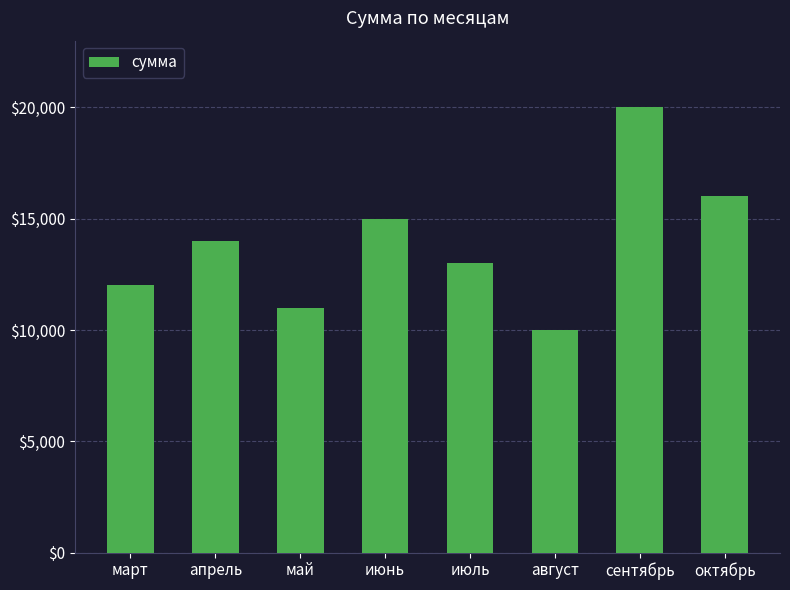

What is the value of the 6th bar from the left?

10000